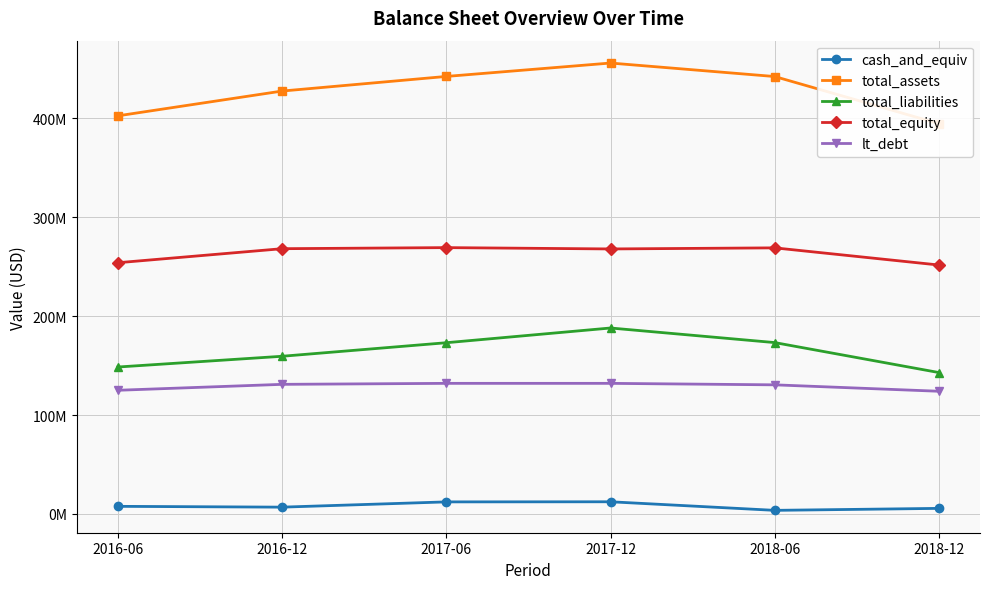

How many interior local valleys does the cash_and_equiv series have?

2